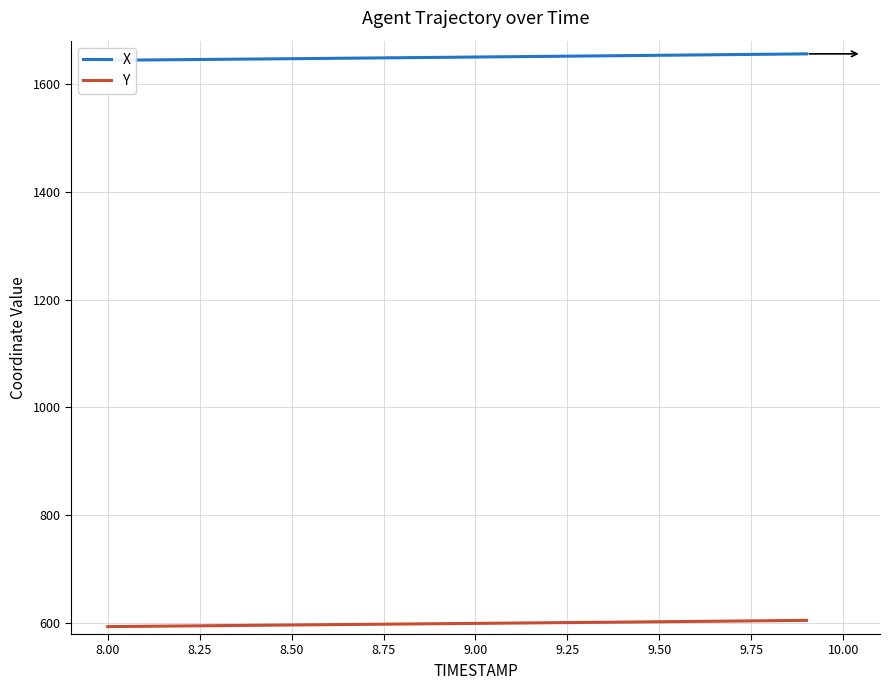

Which series has the largest total across all categories?

X